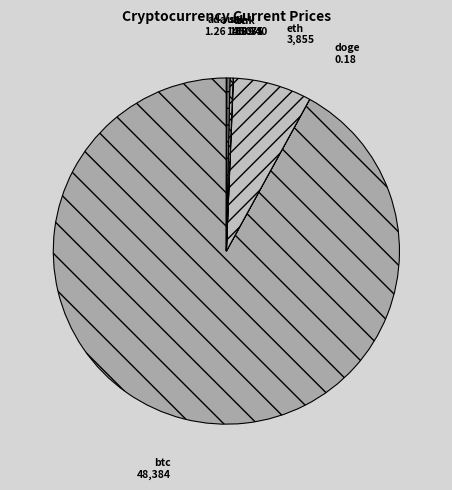

True or false: eth accounts for 7% of the total.

True